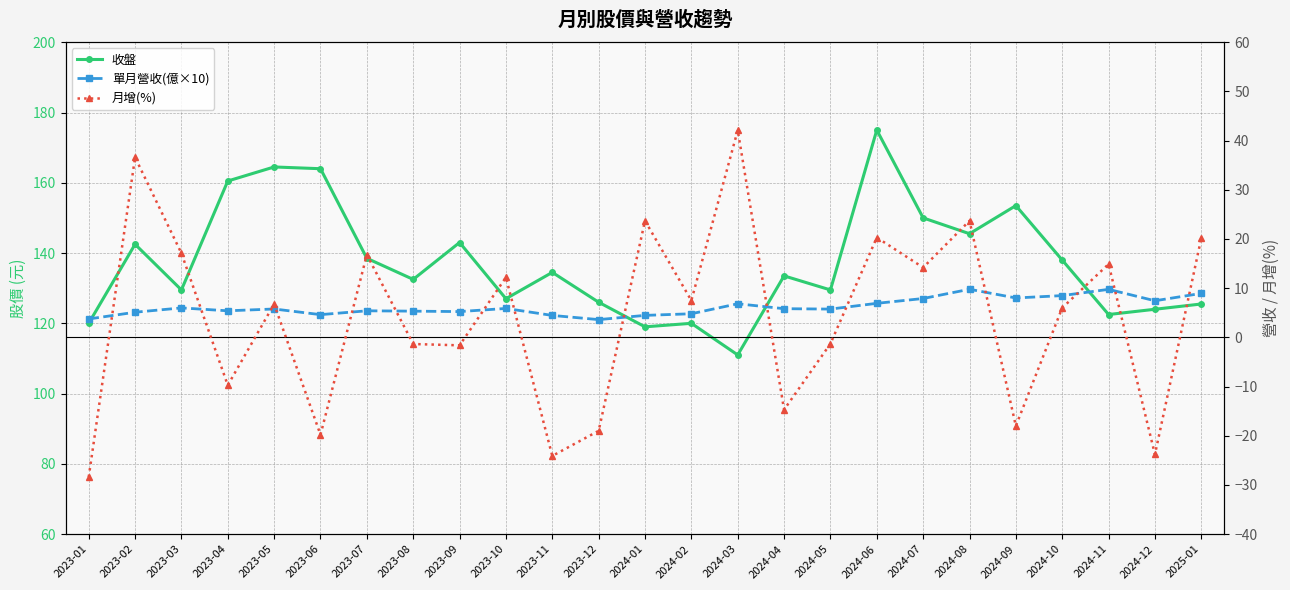

At how many categories does at least one series exceed 133?

13